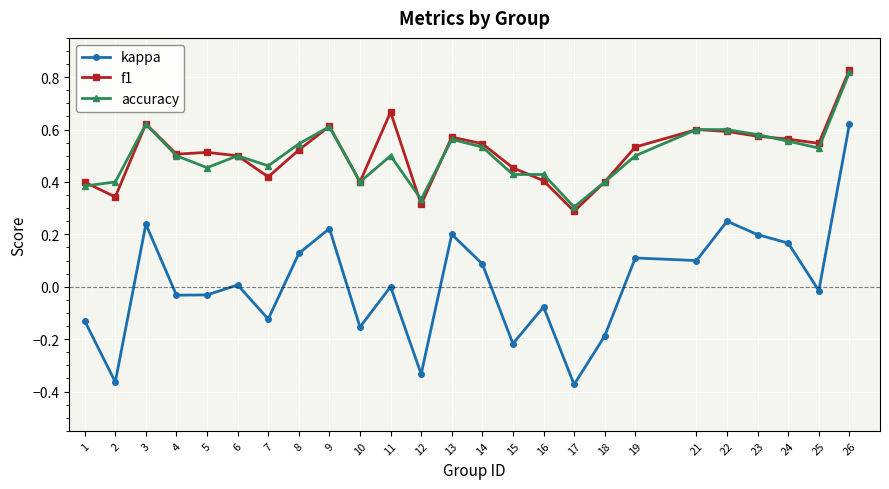

Which category has the highest value across all series?

26